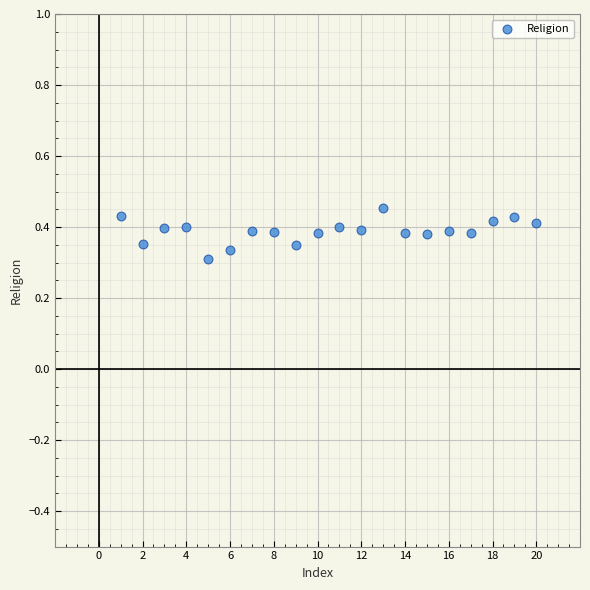

What is the range of X values (max minus min)?

19.0